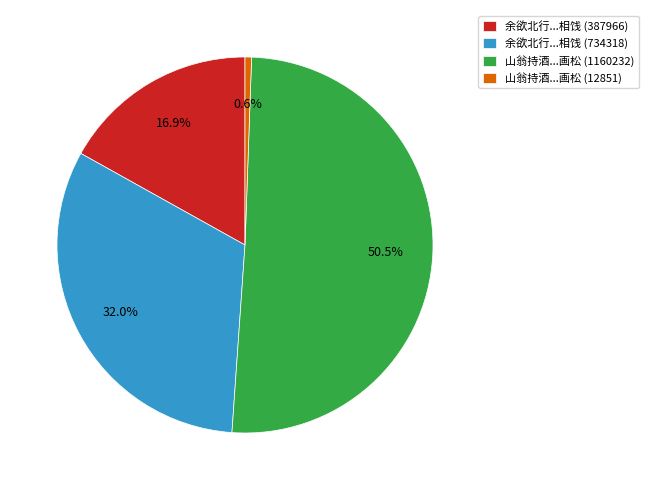

How many slices are in this pie chart?

4